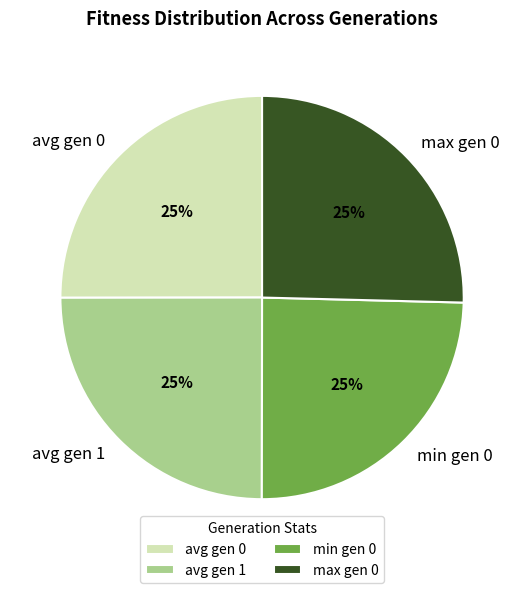

The max gen 0 slice represents 20% of the pie. True or false?

False